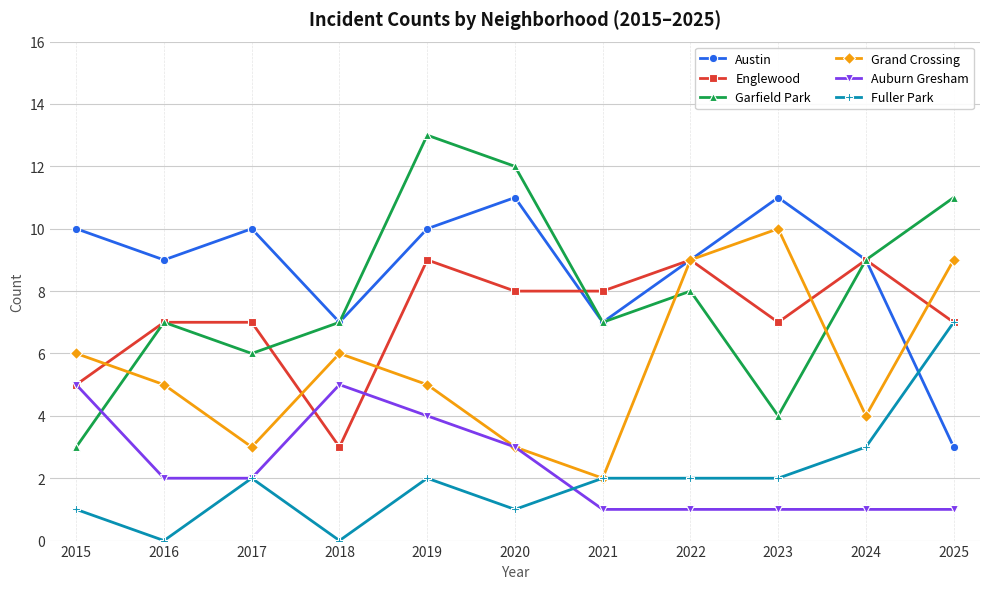

Which category has the highest value across all series?

2019